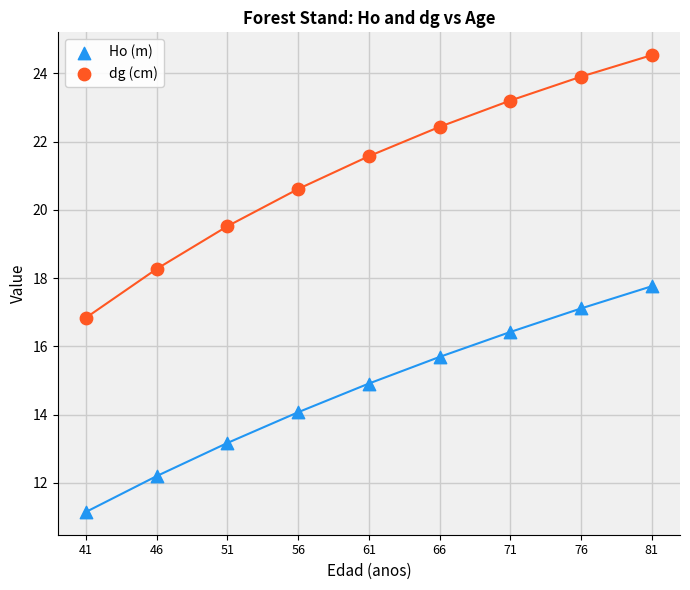

Which series contains the lowest Y value?

Ho (m)